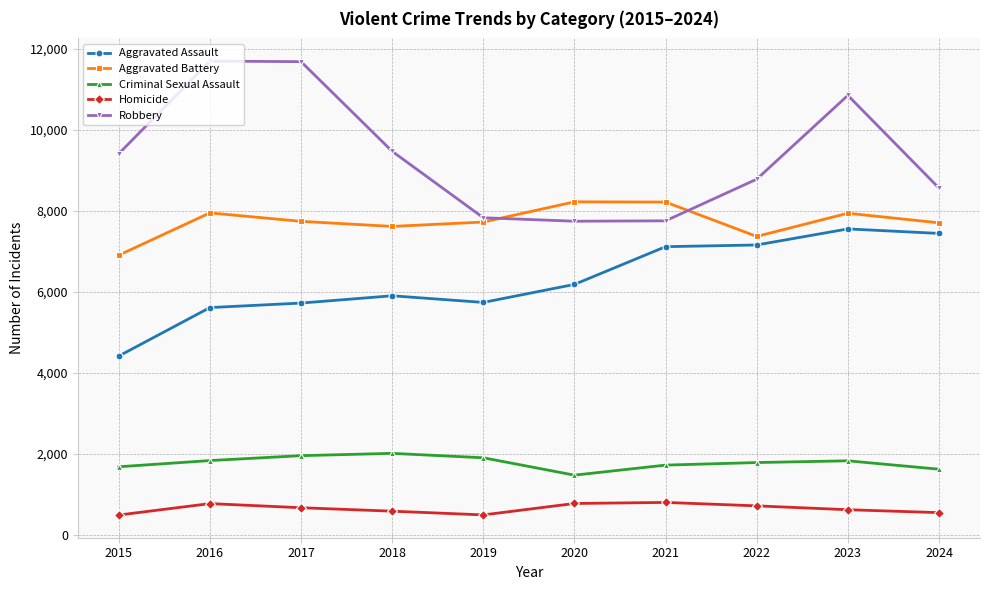

What is the value of the Robbery point at the 5th from the left?

7825